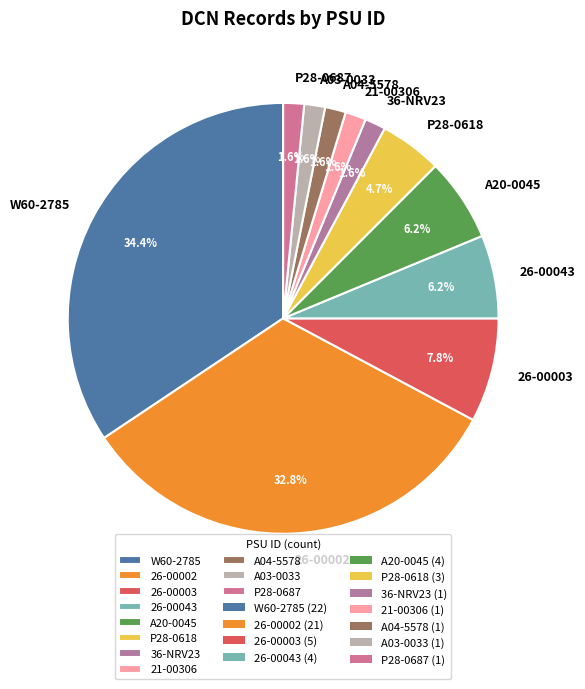

Which category has the biggest portion of the pie?

W60-2785